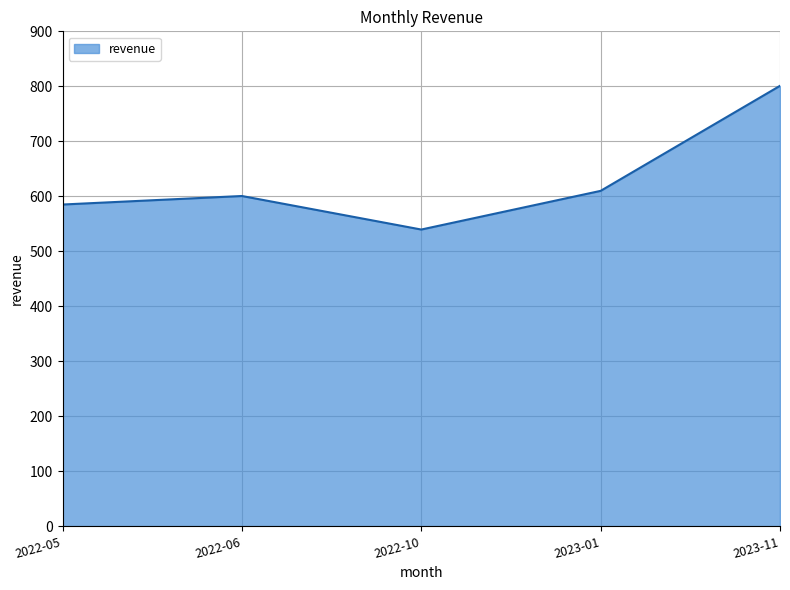

Where is the data nearest to the value 670?

2023-01